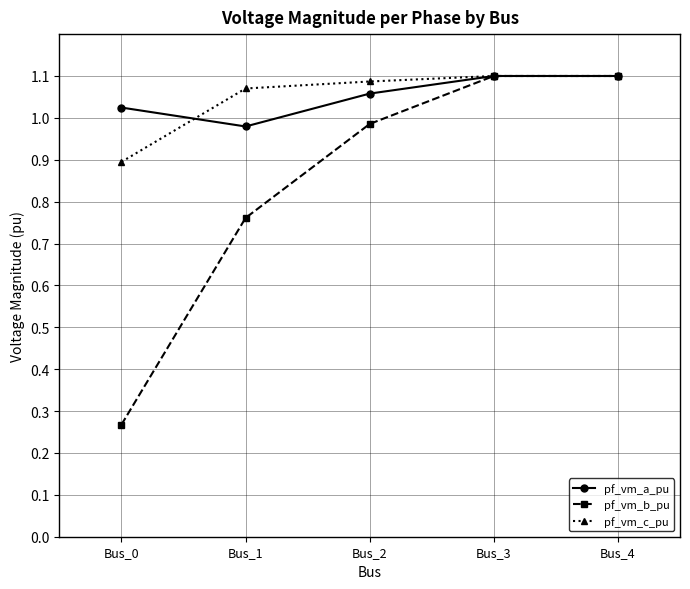

Which series has the widest spread of values?

pf_vm_b_pu